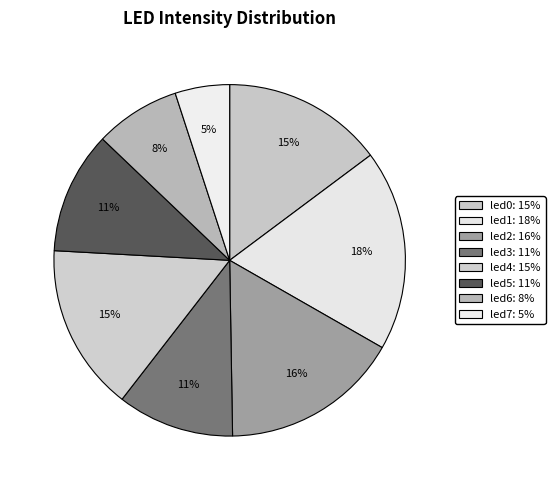

True or false: led0 accounts for 1% of the total.

False